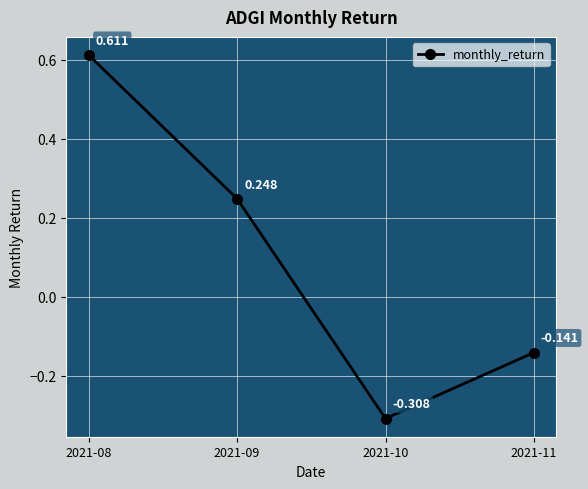

Which category has the highest value across all series?

2021-08